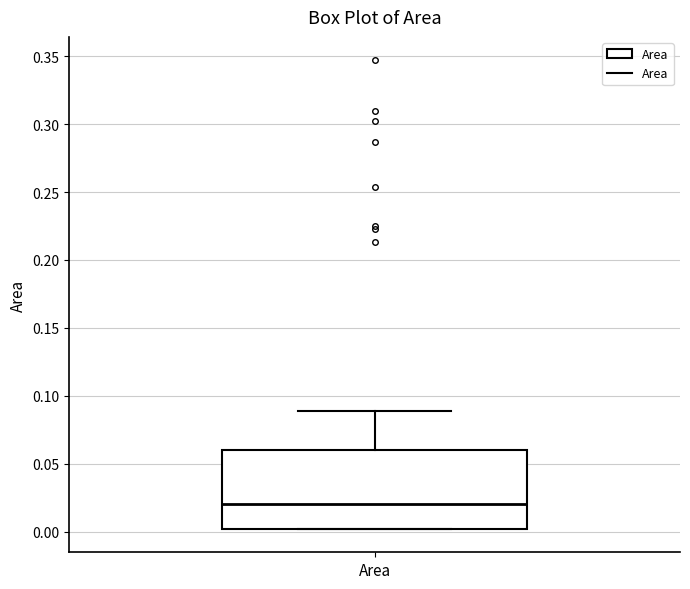

Read this box plot against the y-axis: the position of the median line, the range covered by the box, and the ends of both whiskers. The values are not printed on the chart, so give them approximately, as read against the axis.

median 0.02, box 0.00 to 0.06, whiskers 0.00 to 0.09